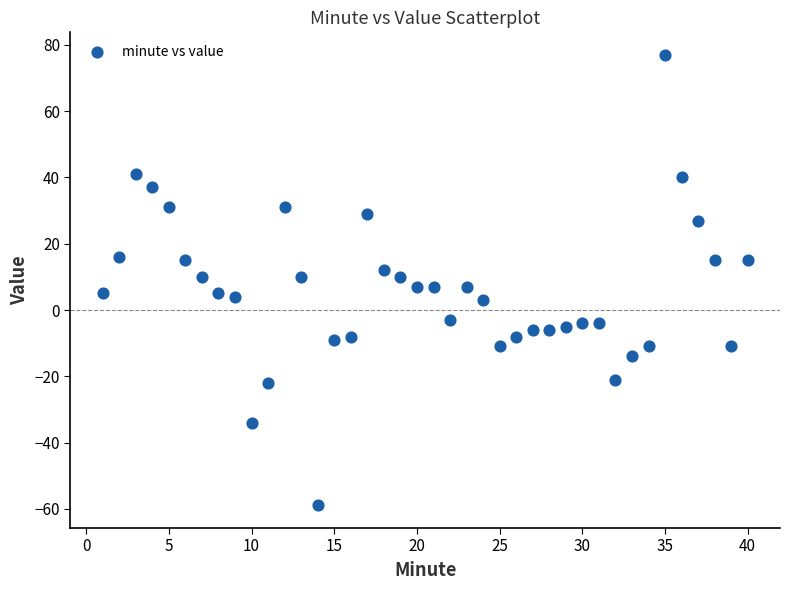

What is the range of Y values (max minus min)?

136